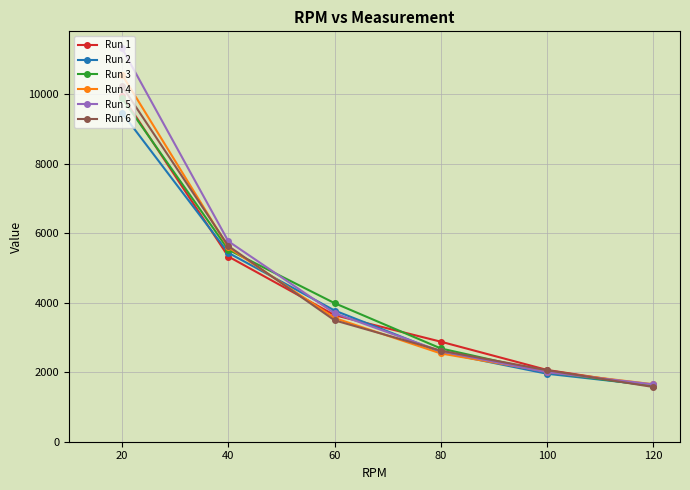

Between 40 and 60, which series saw the biggest shift?

Run 6